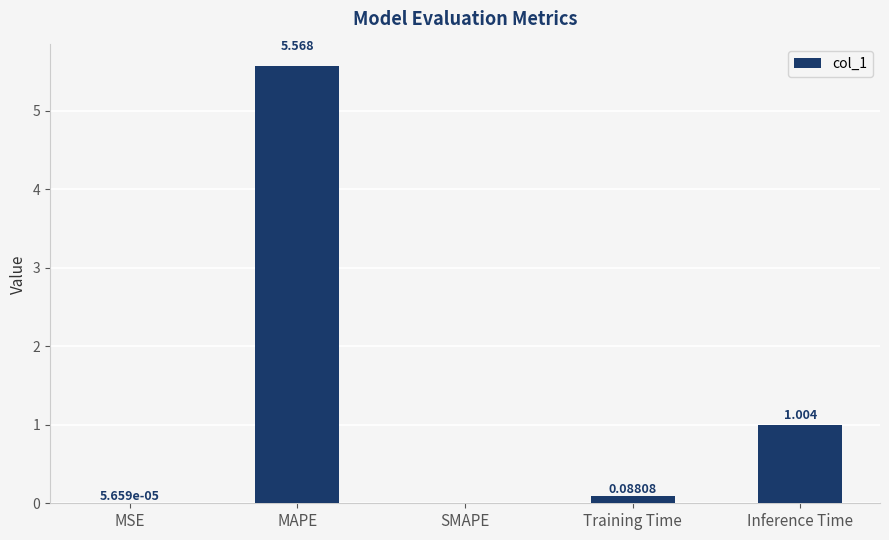

Which has a higher value, MSE or Training Time?

Training Time